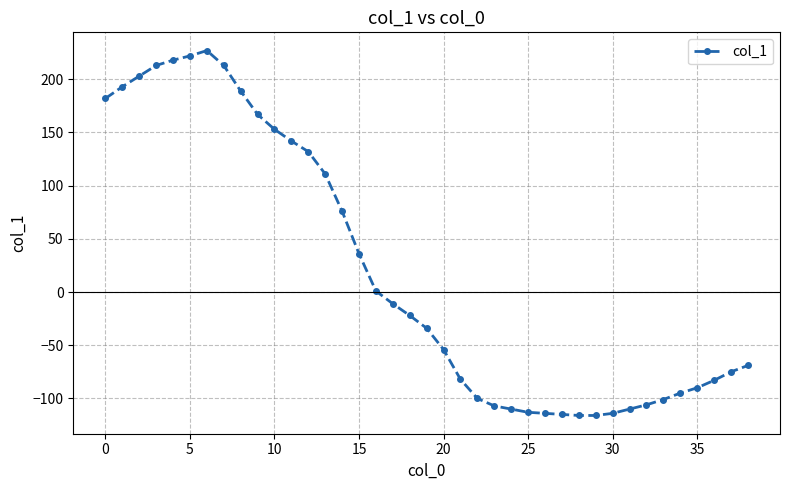

What is the maximum value shown in the chart?

227